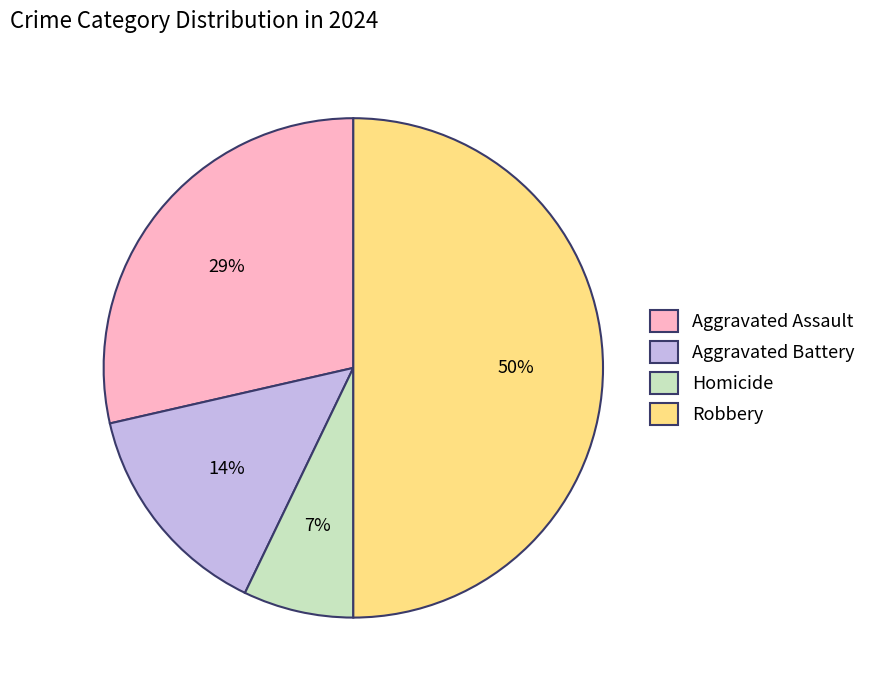

Rank the categories by value from highest to lowest.

Robbery, Aggravated Assault, Aggravated Battery, Homicide